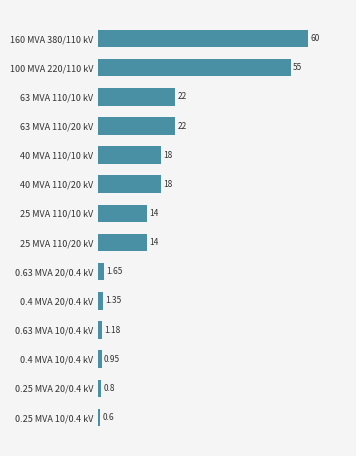

How many values are below 14?

6